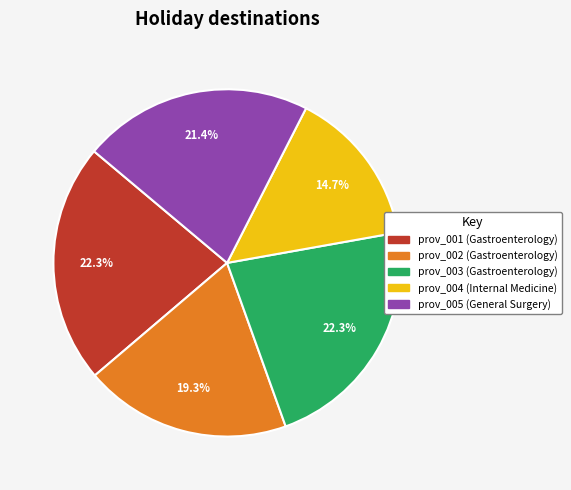

What percentage is NOT represented by prov_005?

78.6%